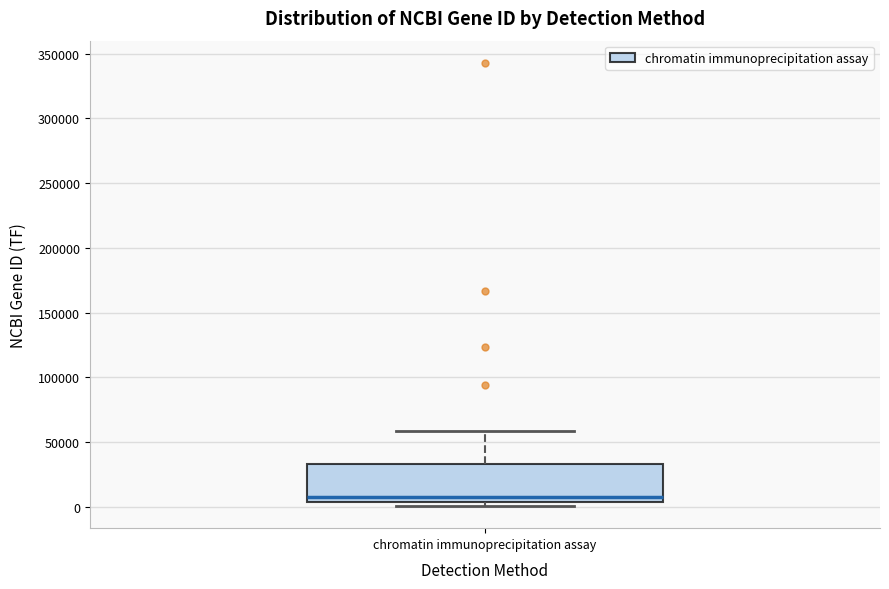

Transcribe this box plot: give where the median line is, the range the box spans, and where the two whiskers end, as read against the y-axis. The values are not printed on the chart, so give them approximately, as read against the axis.

median 5000 (just above the box's lower edge), box 5000 to 35000, whiskers 0 to 60000